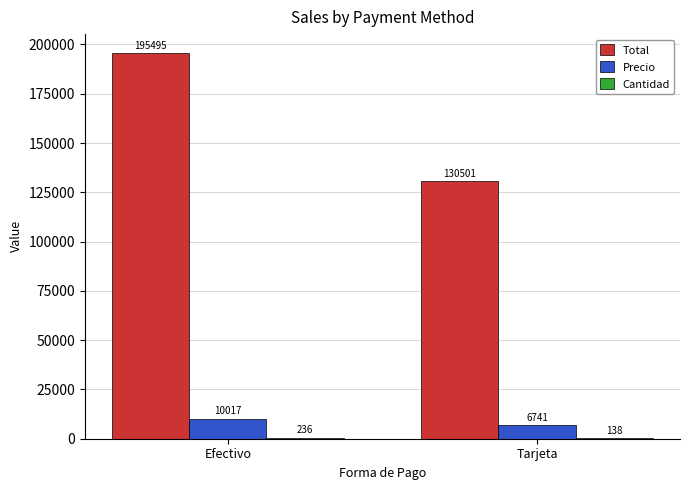

How many distinct data groups are displayed?

3